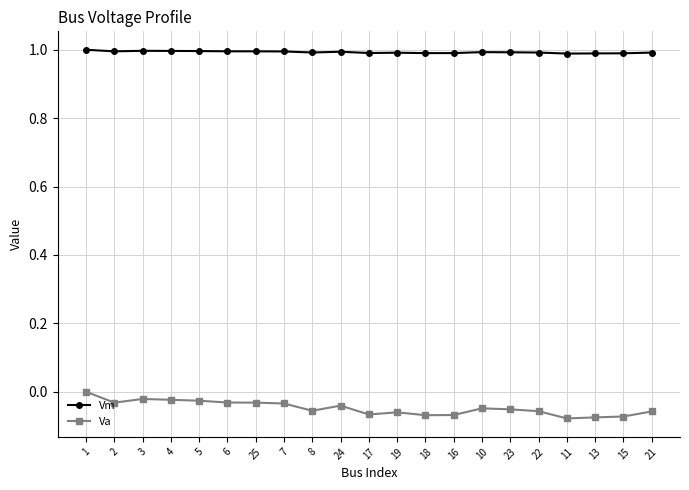

What is the total value across all series at 13?

0.9